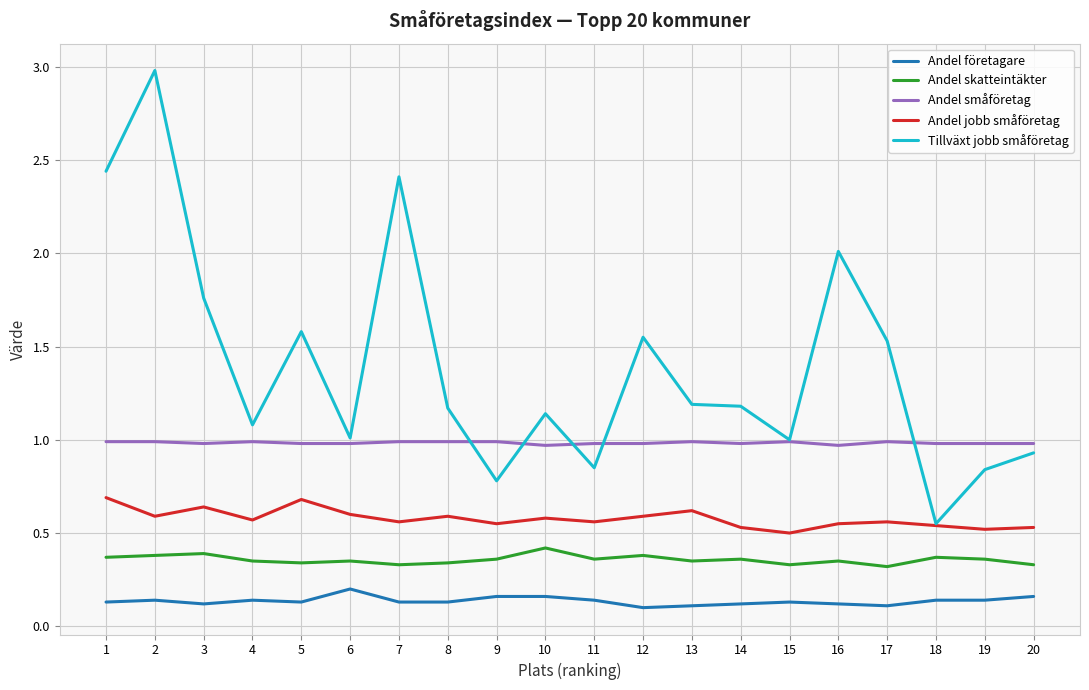

Where does the Tillväxt jobb småföretag series first go above 1?

1